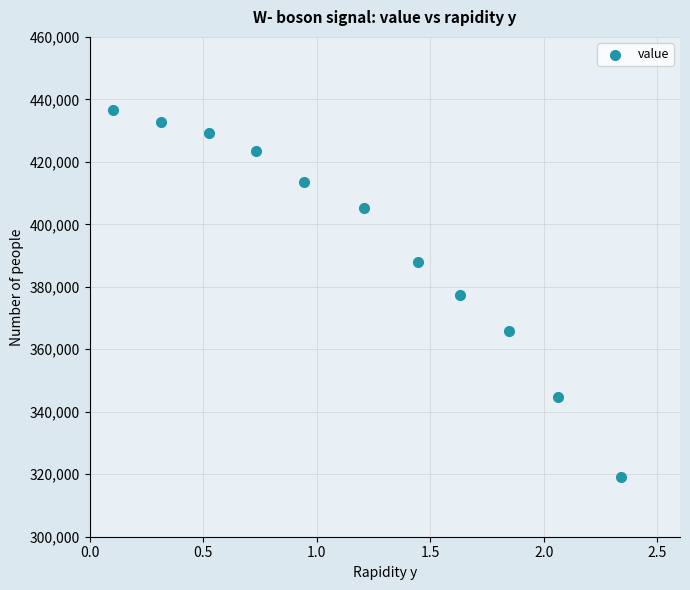

What is the average Y value?

394172